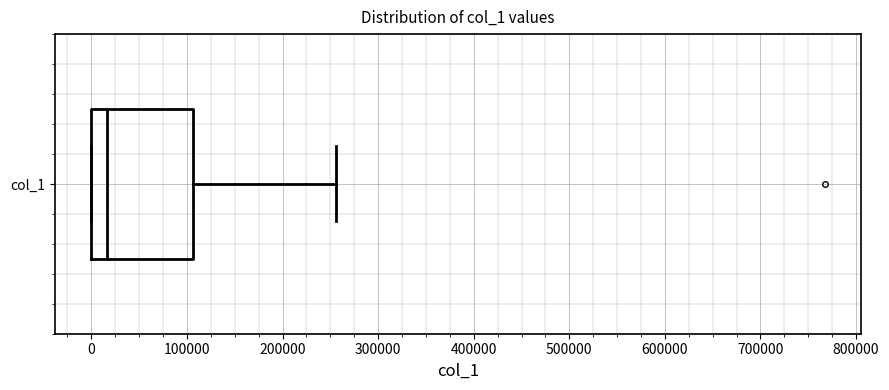

Read this box plot against the x-axis: the position of the median line, the range covered by the box, and the ends of both whiskers. The values are not printed on the chart, so give them approximately, as read against the axis.

median 20000, box 0 to 110000, whiskers 0 to 260000